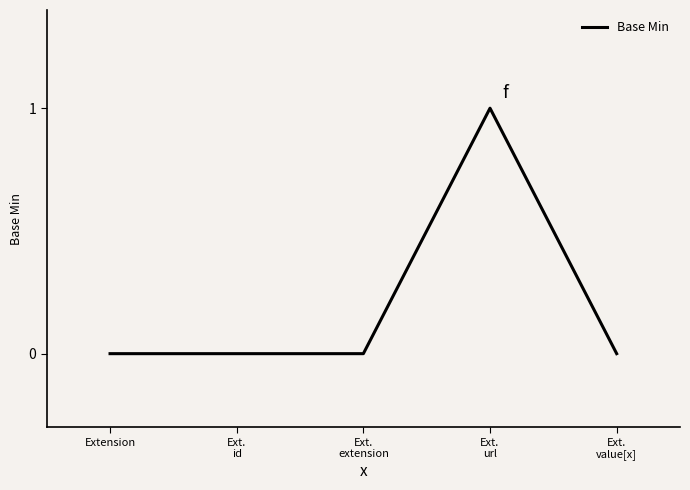

Does the chart display data point markers on the line(s)?

No